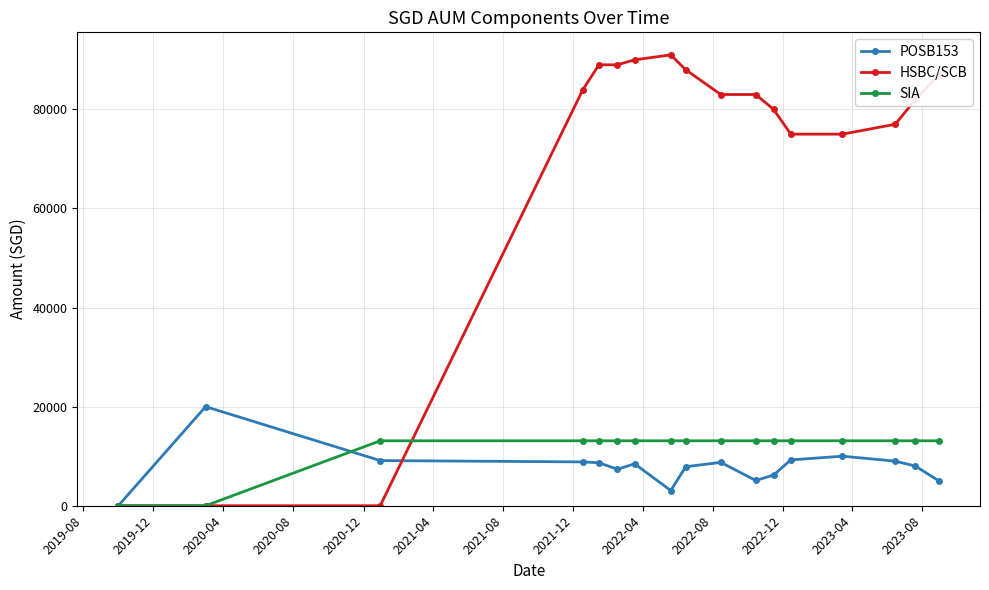

What is the value of the HSBC/SCB point at the 14th from the left?

75000.0